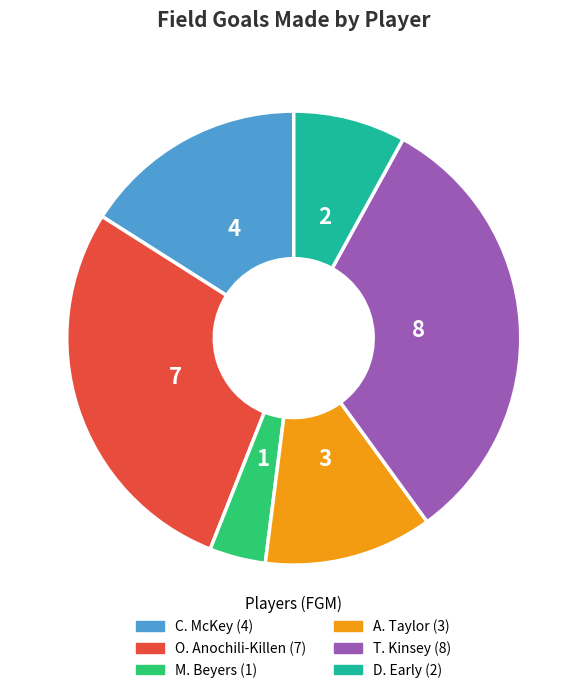

Does C. McKey represent more than half of the total?

No